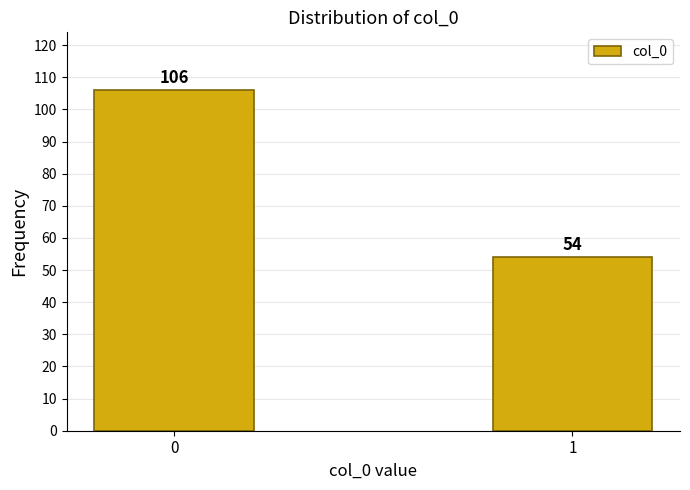

Reading right to left, list all the values displayed in this chart.

1=54	0=106